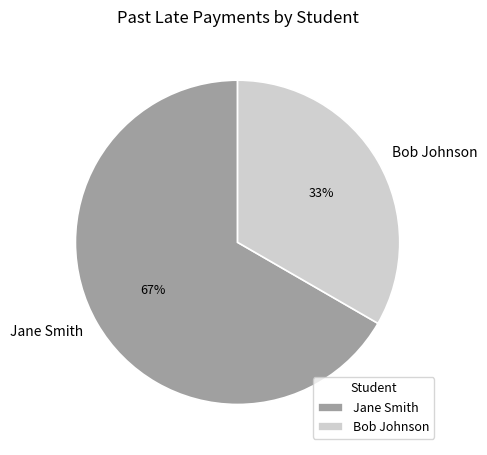

Which slice is the largest?

Jane Smith